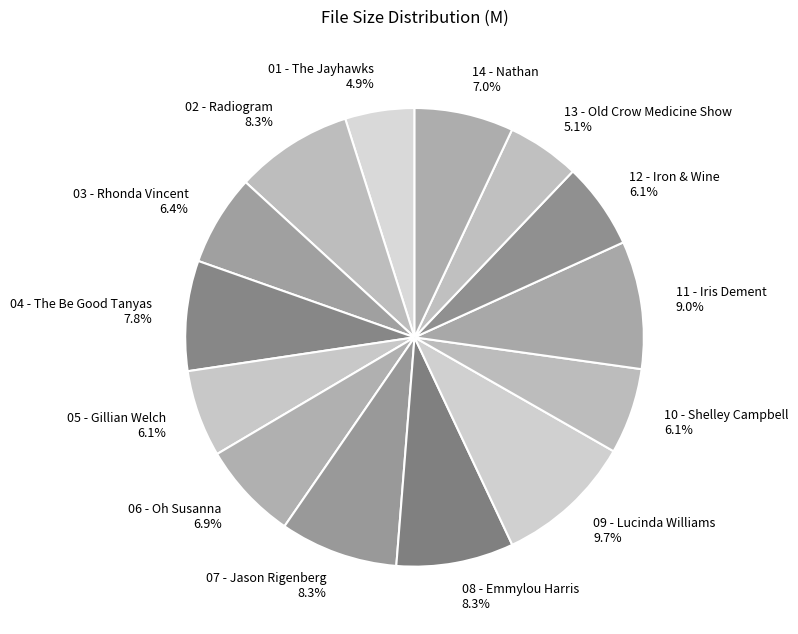

Count the number of slices in the pie.

14